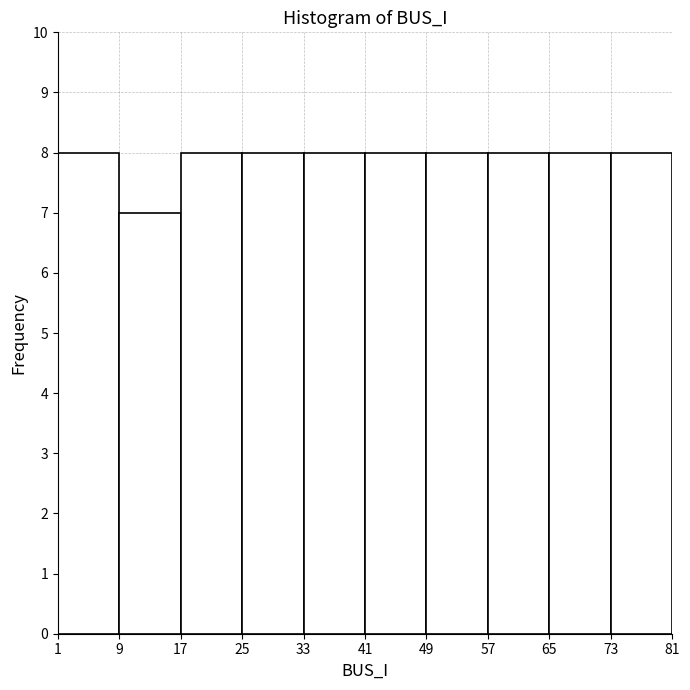

How tall is the bar that spans 57 to 65 on the x-axis? The values are not printed on the chart, so give them approximately, as read against the axis.

8